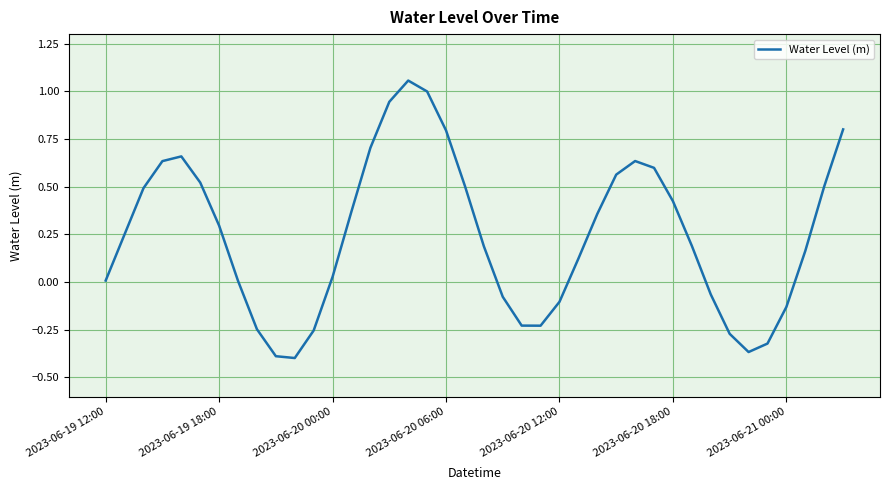

What is the difference between the maximum and minimum values?

1.5